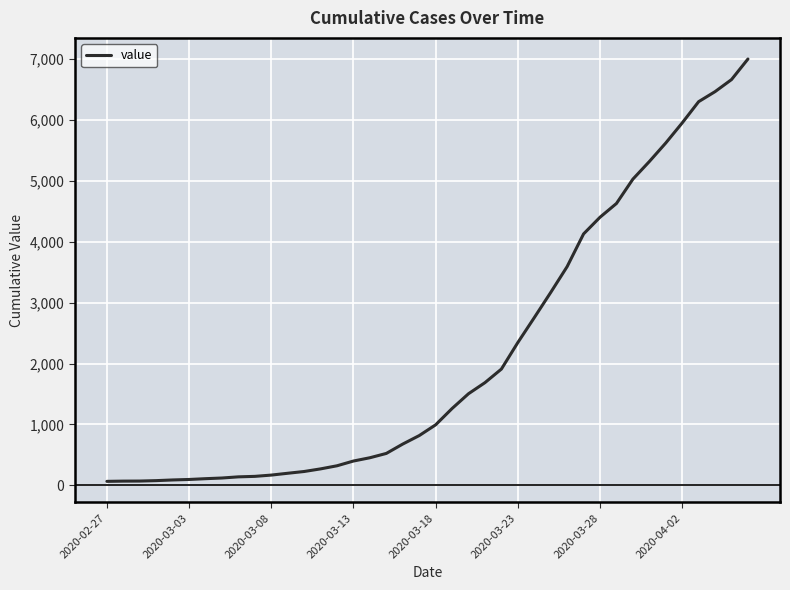

How many lines are shown in the chart?

1